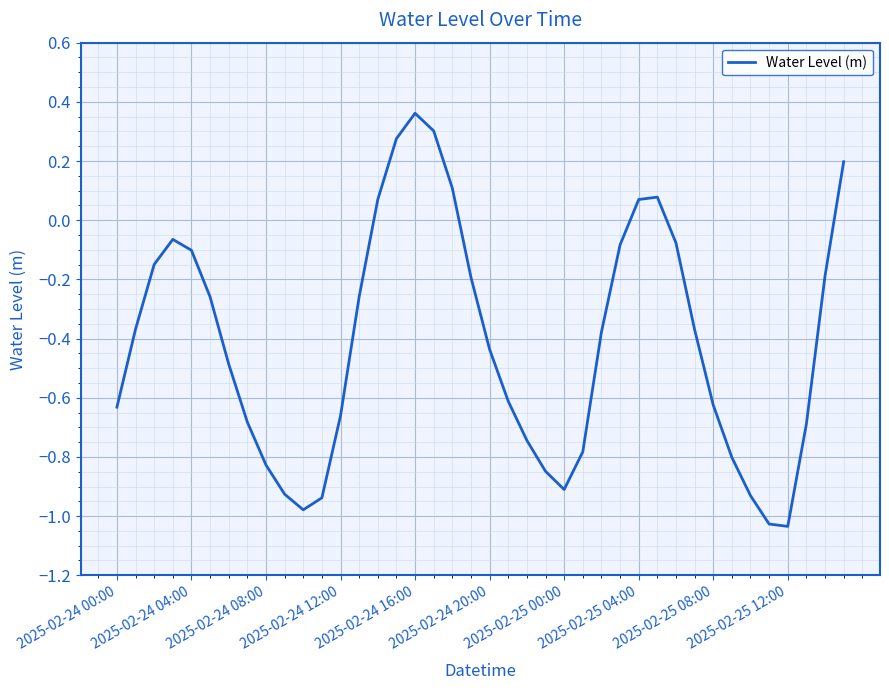

What is the difference between the maximum and minimum values?

1.4